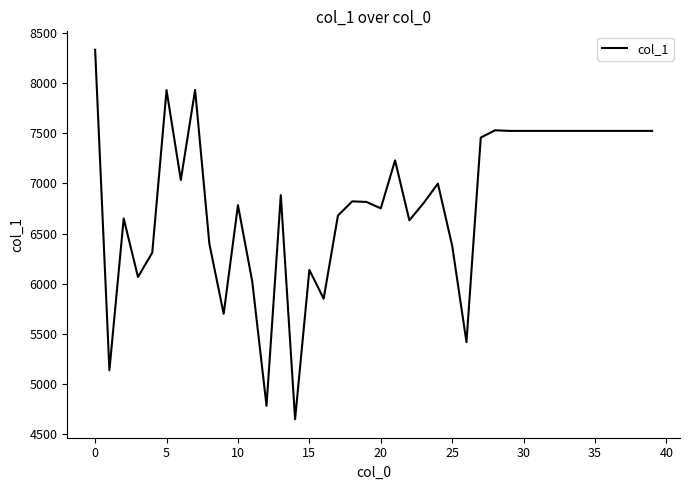

What is the greatest value displayed?

8333